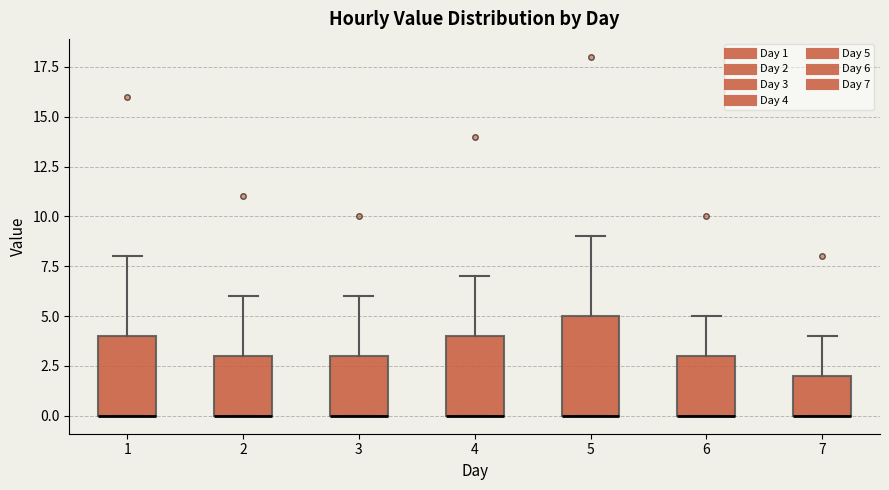

Comparing the boxes themselves (not the whiskers), which one is the tallest?

5